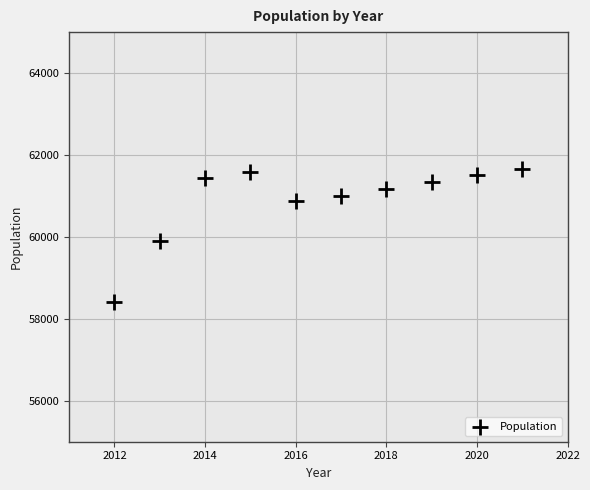

What Y value in the scatter plot is closest to 60040?

59905